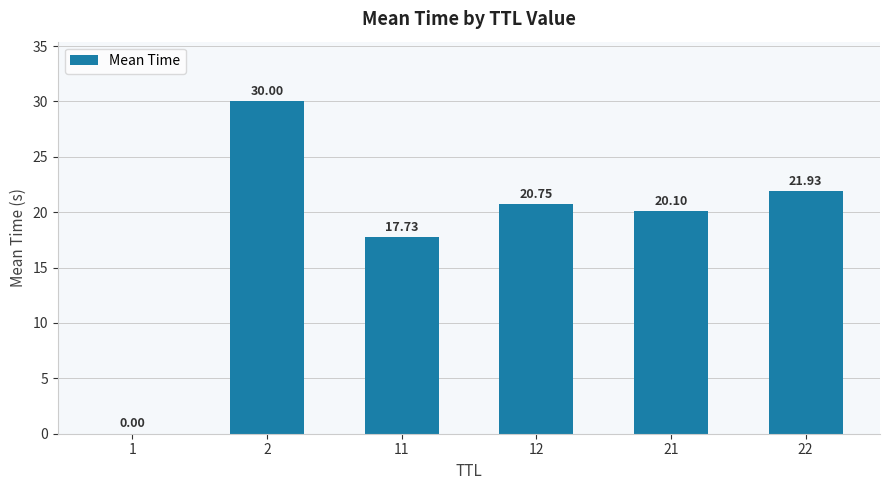

What is the ratio of the value at 22 to the value at 12?

1.1